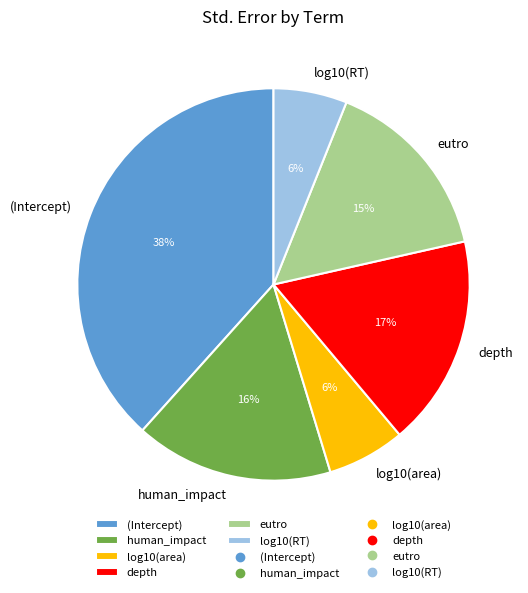

True or false: (Intercept) accounts for 47% of the total.

False